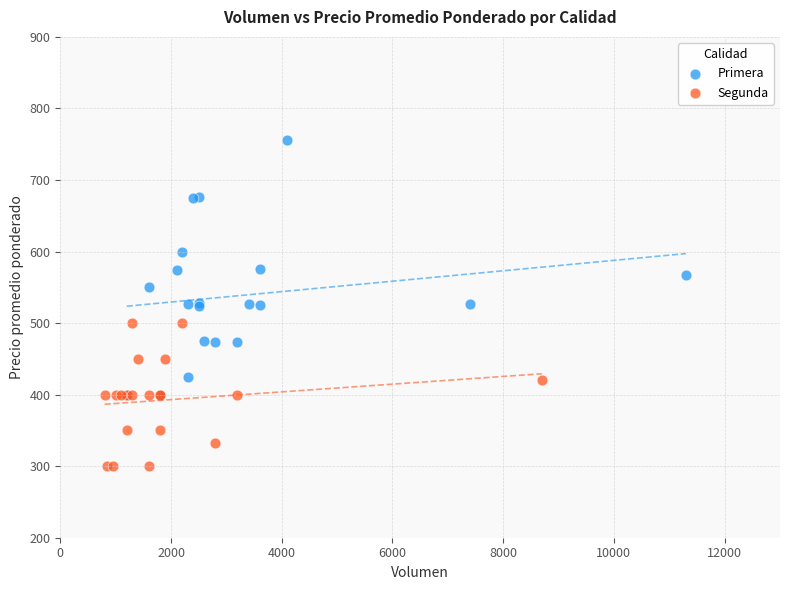

What are all the series names shown in the legend?

Primera, Segunda